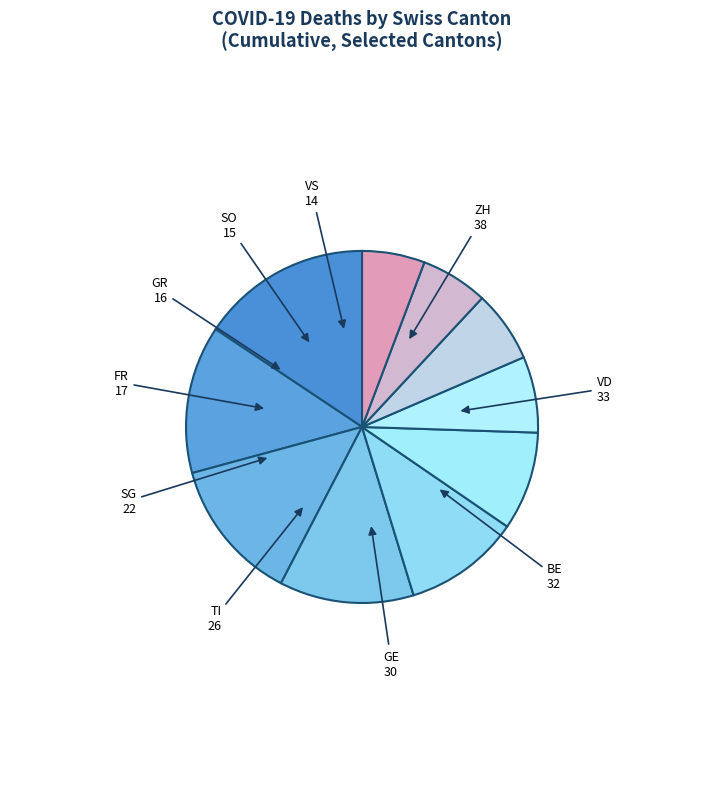

How many slices are in this pie chart?

10